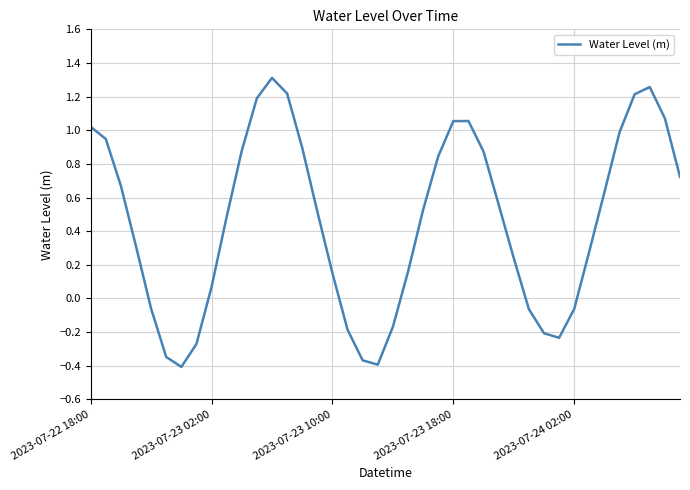

At which label does the data first exceed 0?

2023-07-22 18:00